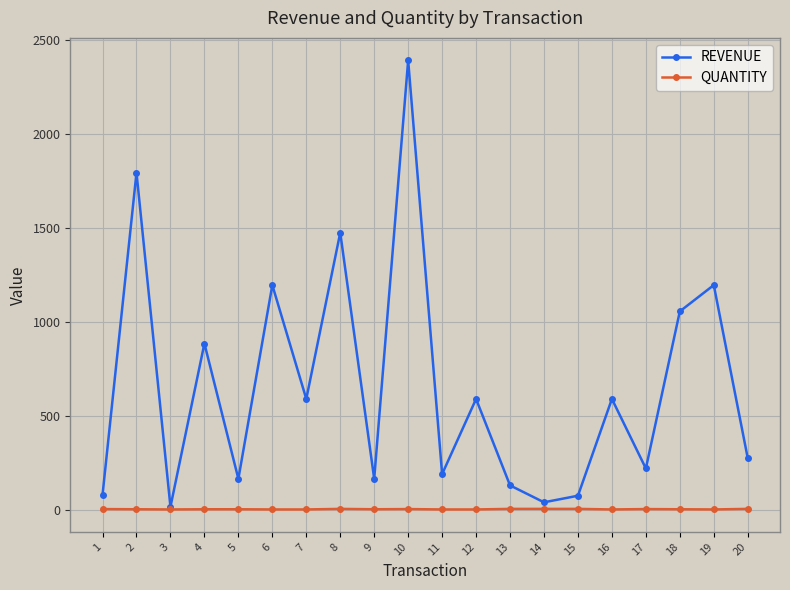

What is the greatest value displayed?

2392